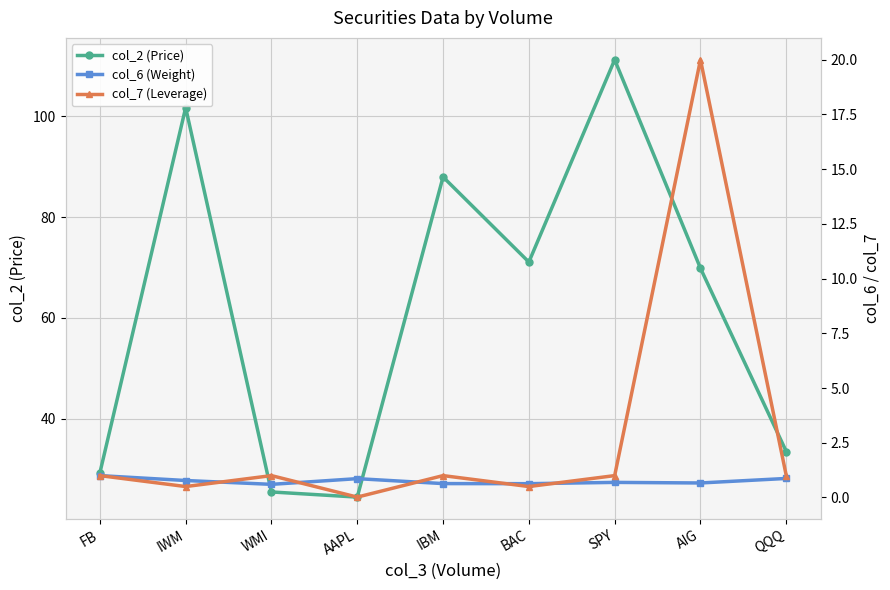

What is the value of the col_7 (Leverage) point at the 9th from the left?

1.0